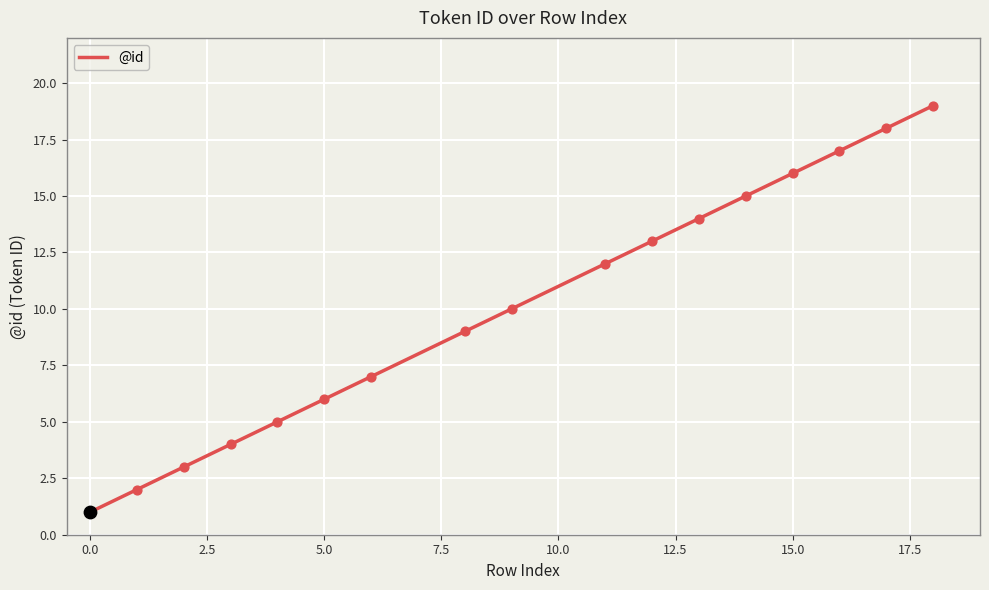

What is the maximum value shown in the chart?

19